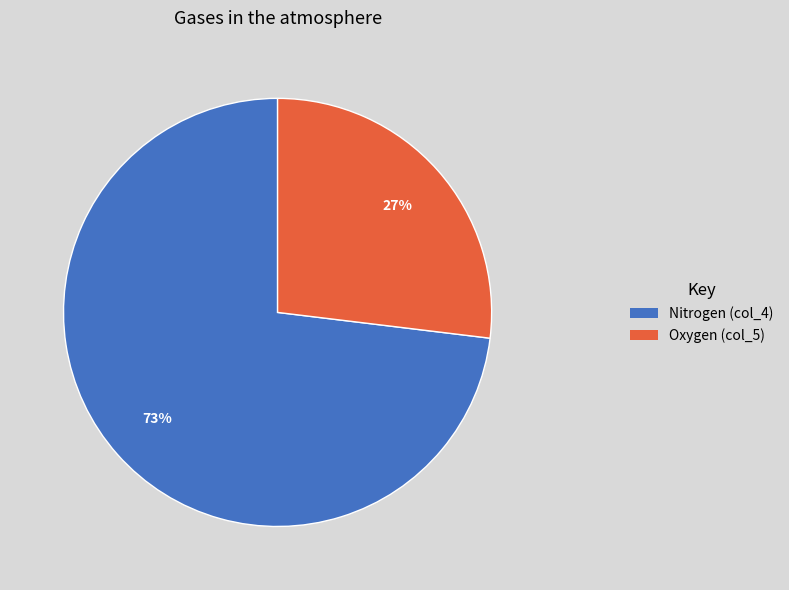

To the nearest percent, what is the difference between the largest and smallest slice percentages?

46%